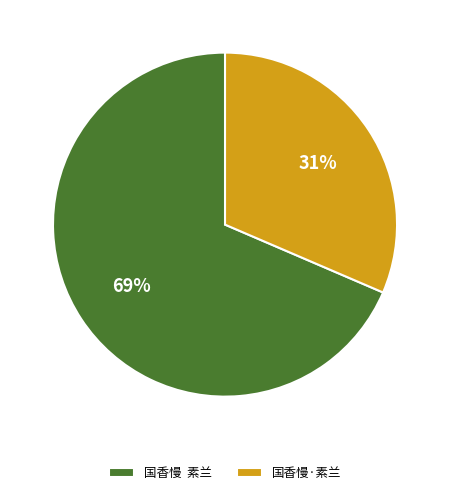

Which category has the biggest portion of the pie?

国香慢 素兰